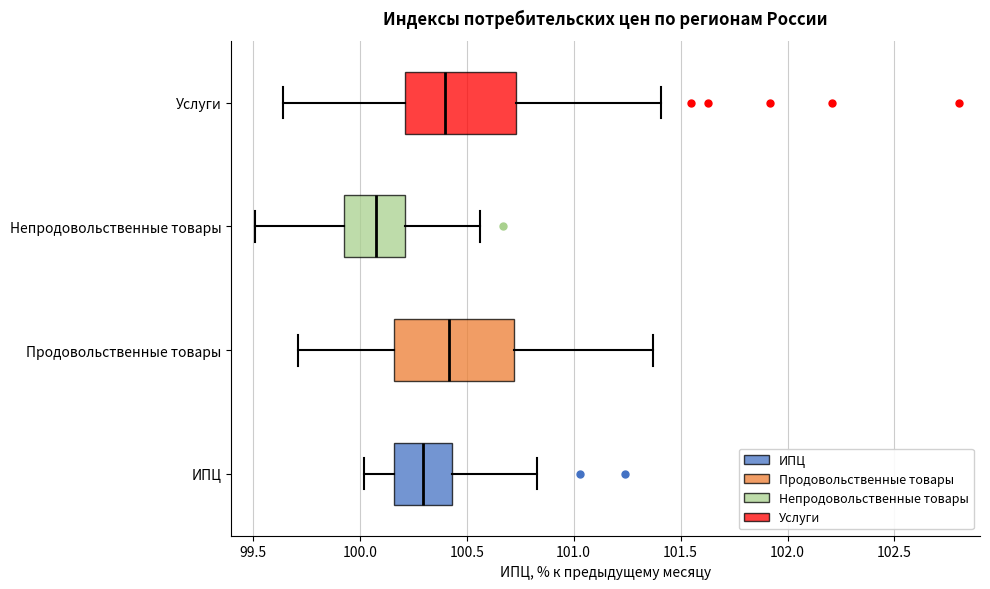

Which box has the furthest to the left median line?

Непродовольственные товары